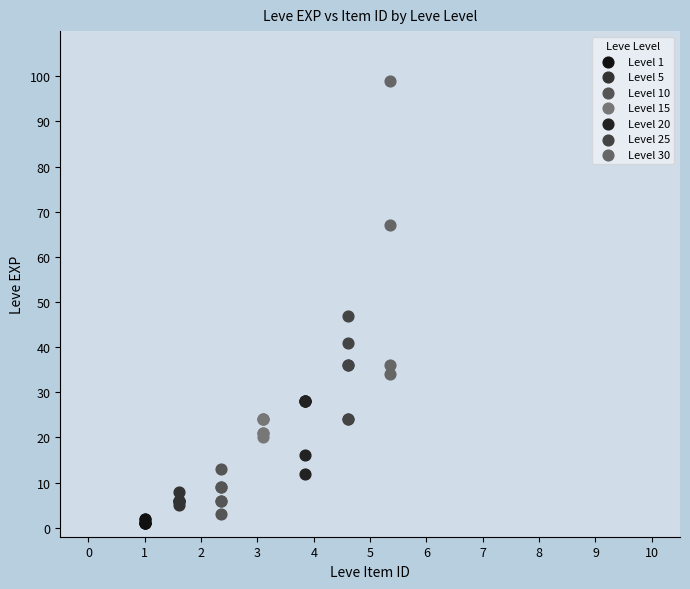

Which series contains the highest Y value?

Level 30